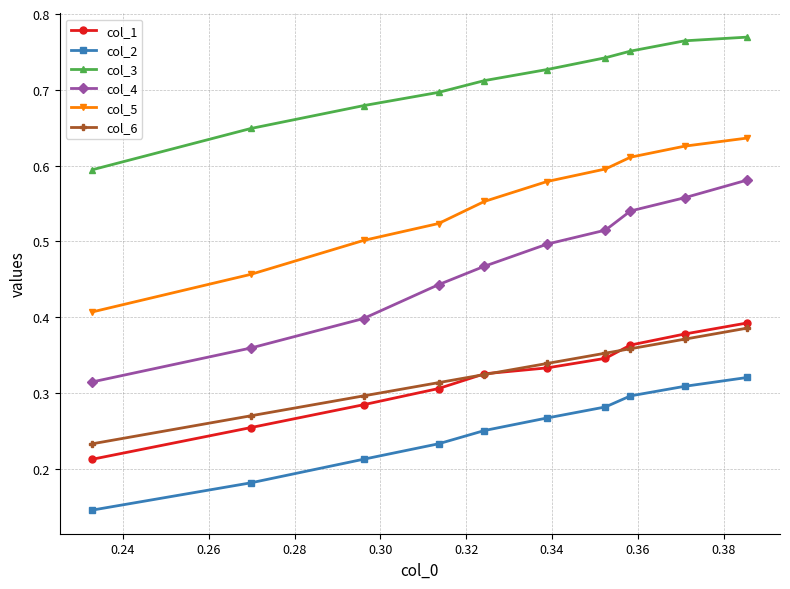

True or false: col_2 and col_6 cross at least once.

False